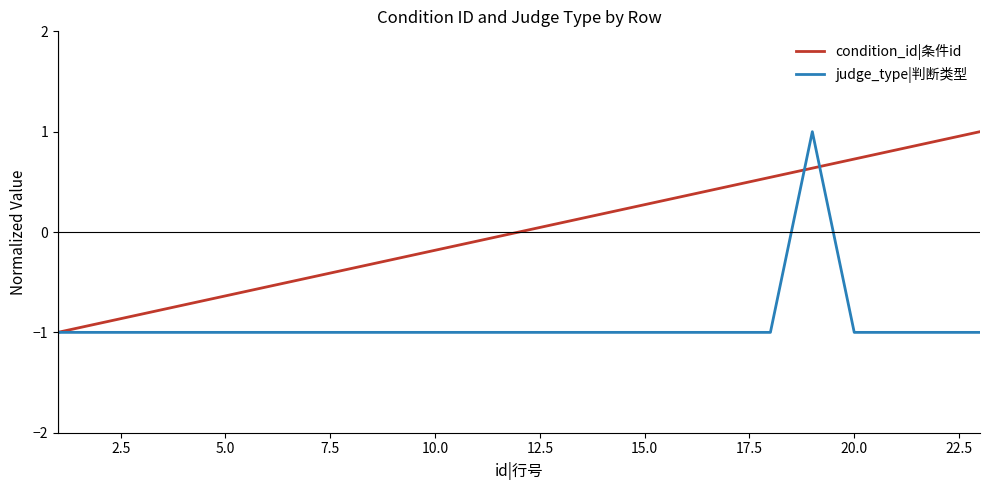

Which series has the largest total across all categories?

condition_id|条件id